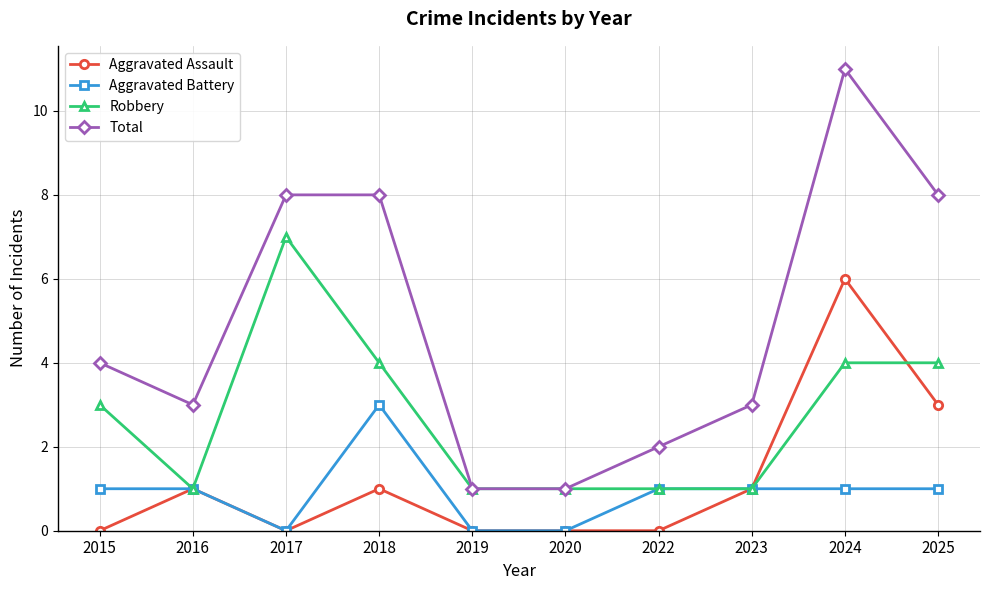

The Robbery series shows 1 at 2023. True or false?

True